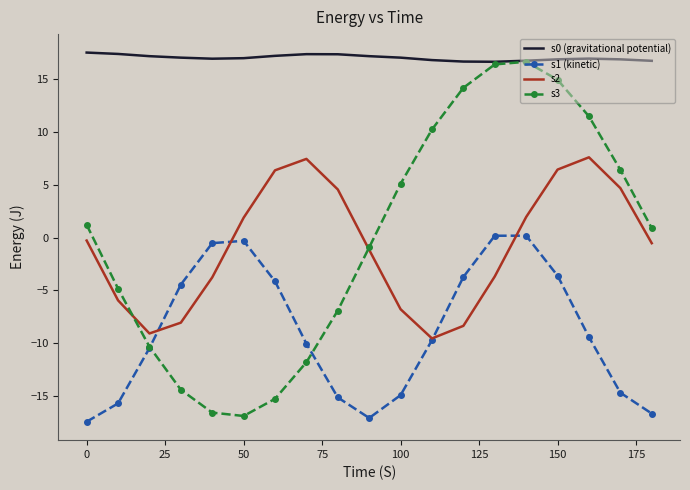

Which series has the largest total across all categories?

s0 (gravitational potential)